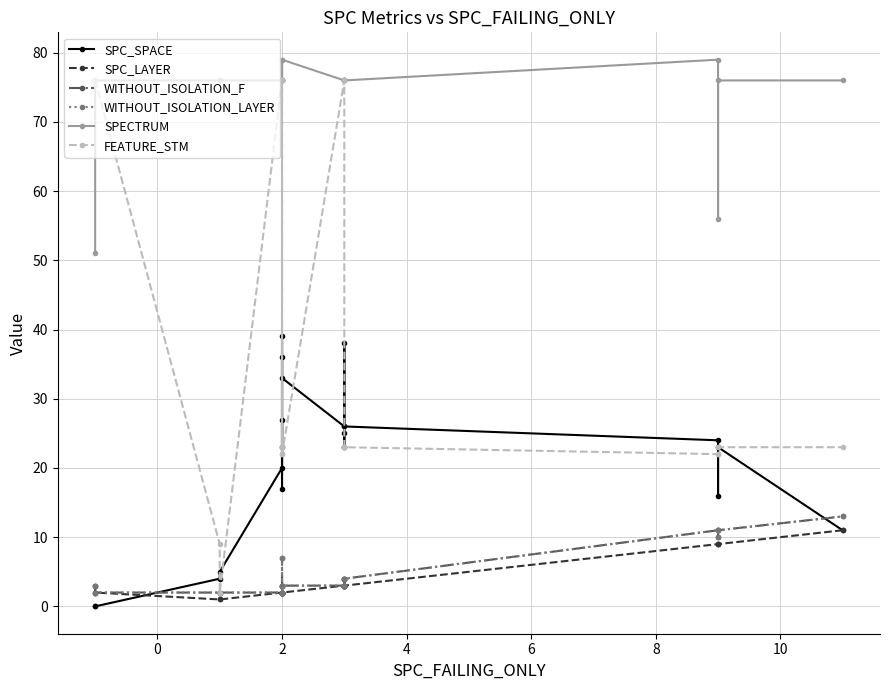

Which series has the largest total across all categories?

SPECTRUM